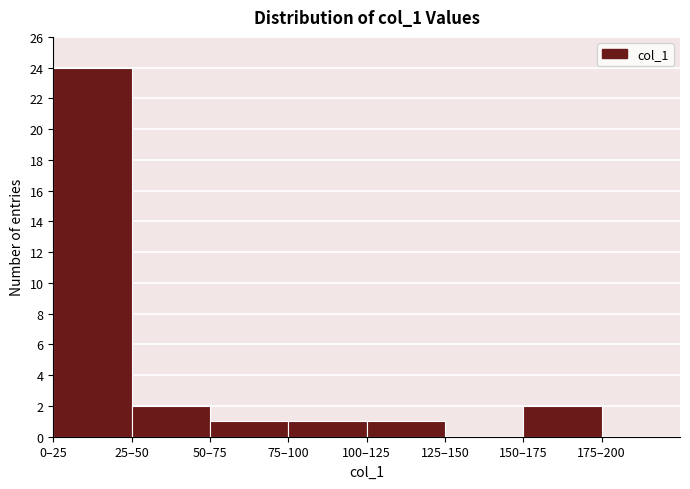

Reading left to right, transcribe all the data shown in this chart.

0–25=24	25–50=2	50–75=1	75–100=1	100–125=1	125–150=0	150–175=2	175–200=0